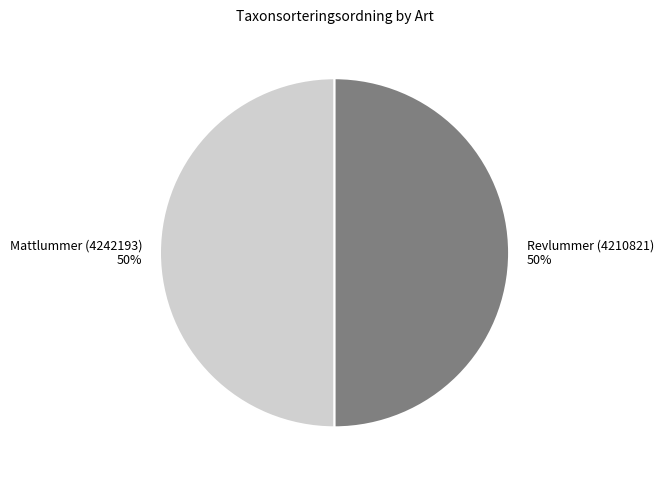

Is it true that Revlummer (4210821) is 36% of the pie?

False